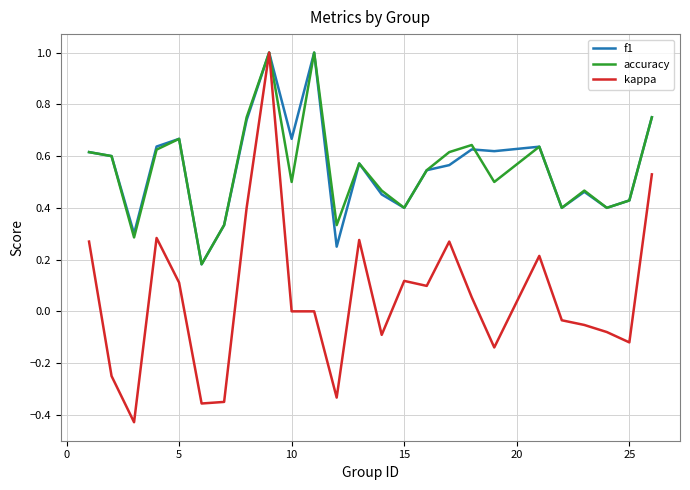

Which series has the widest spread of values?

kappa